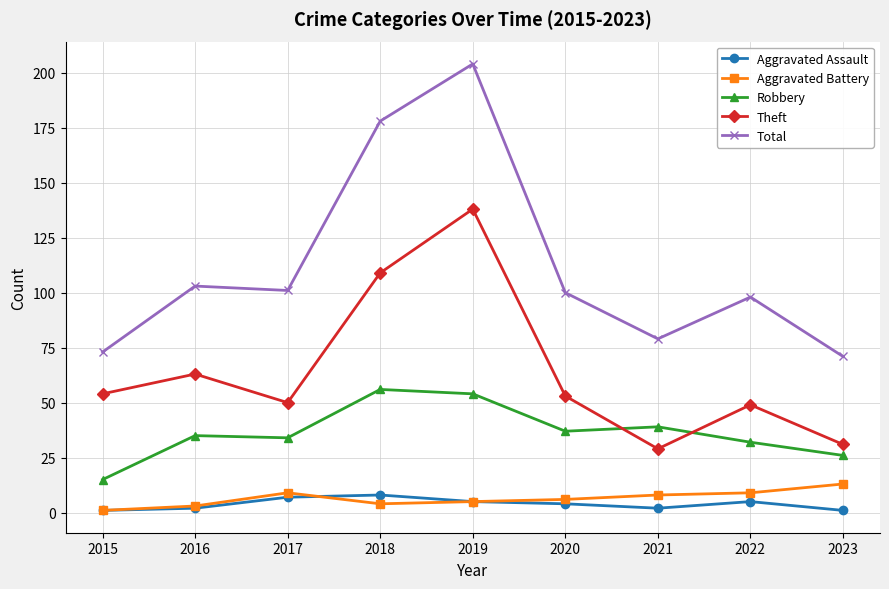

Is the value of Robbery at 2019 greater than the value of Aggravated Assault at 2020?

Yes